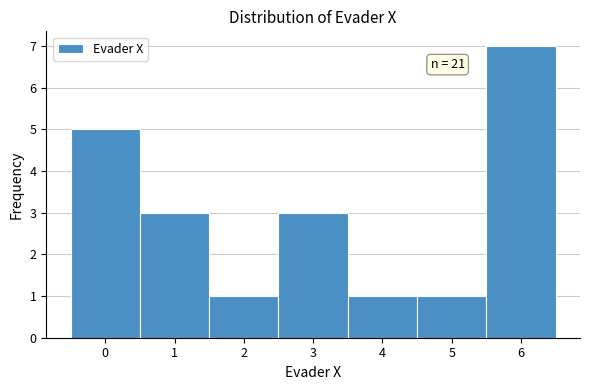

Over which range of the x-axis is the bar tallest?

5.5 to 6.5